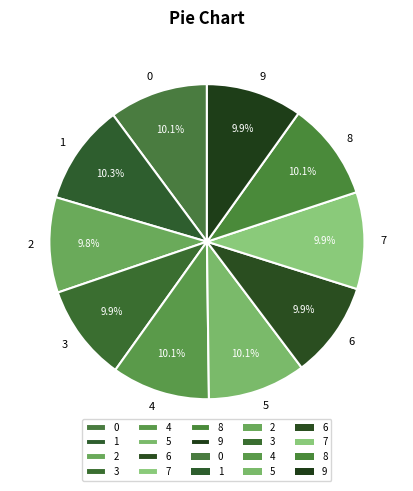

To the nearest percent, what is the combined percentage of 0 and 4?

20%